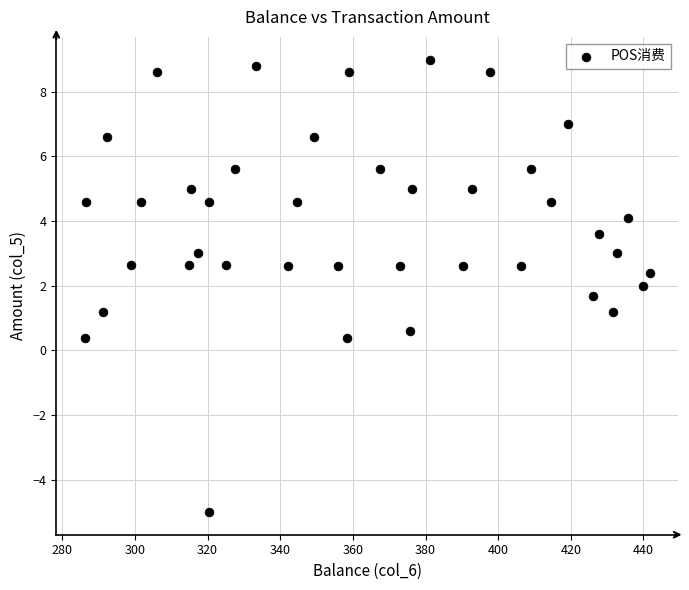

What is the range of Y values (max minus min)?

14.0